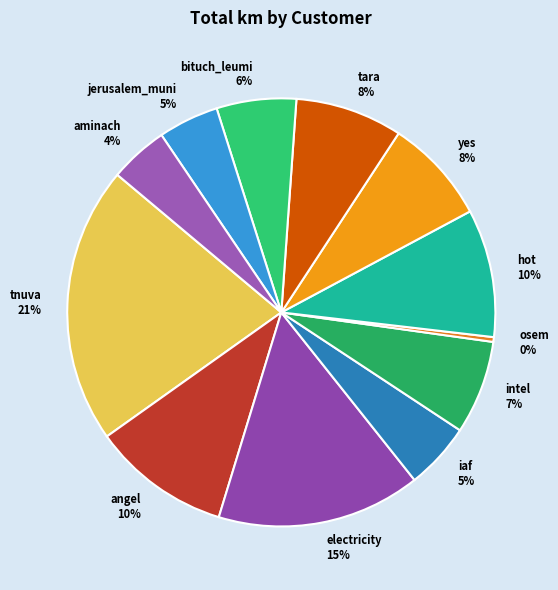

To the nearest percent, what is the combined percentage of bituch_leumi and osem?

6%